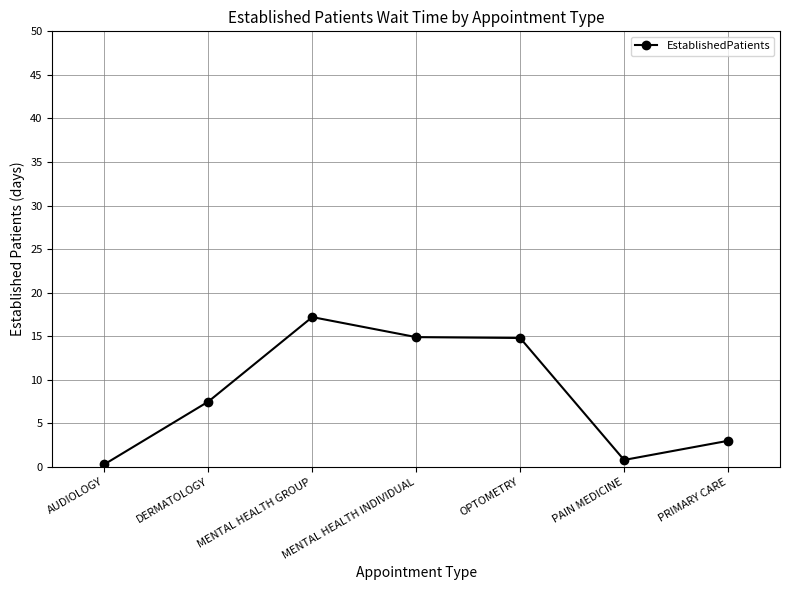

What is the average value?

8.4